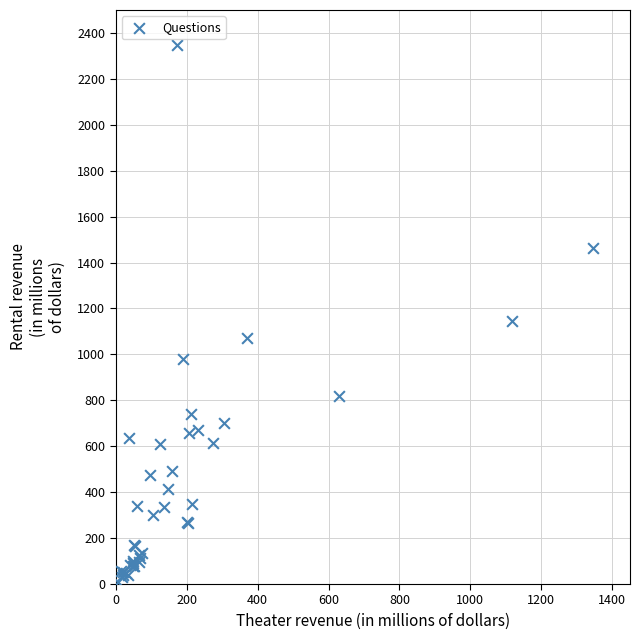

What Y value in the scatter plot is closest to 1178?

1146